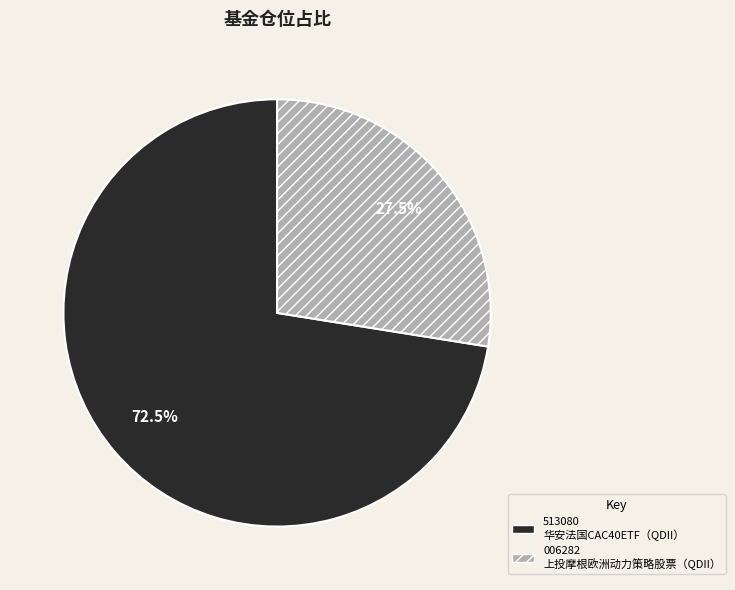

Is there any slice that represents more than half of the pie?

Yes